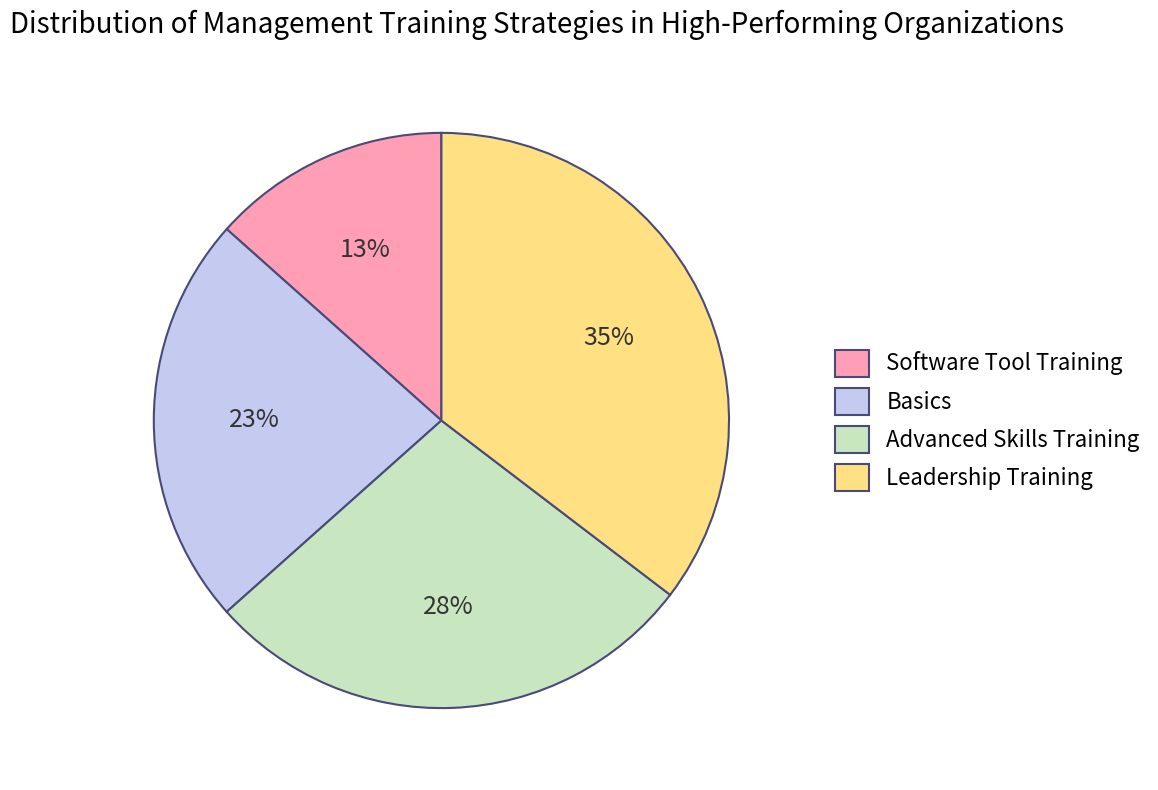

Is there any slice that represents more than half of the pie?

No